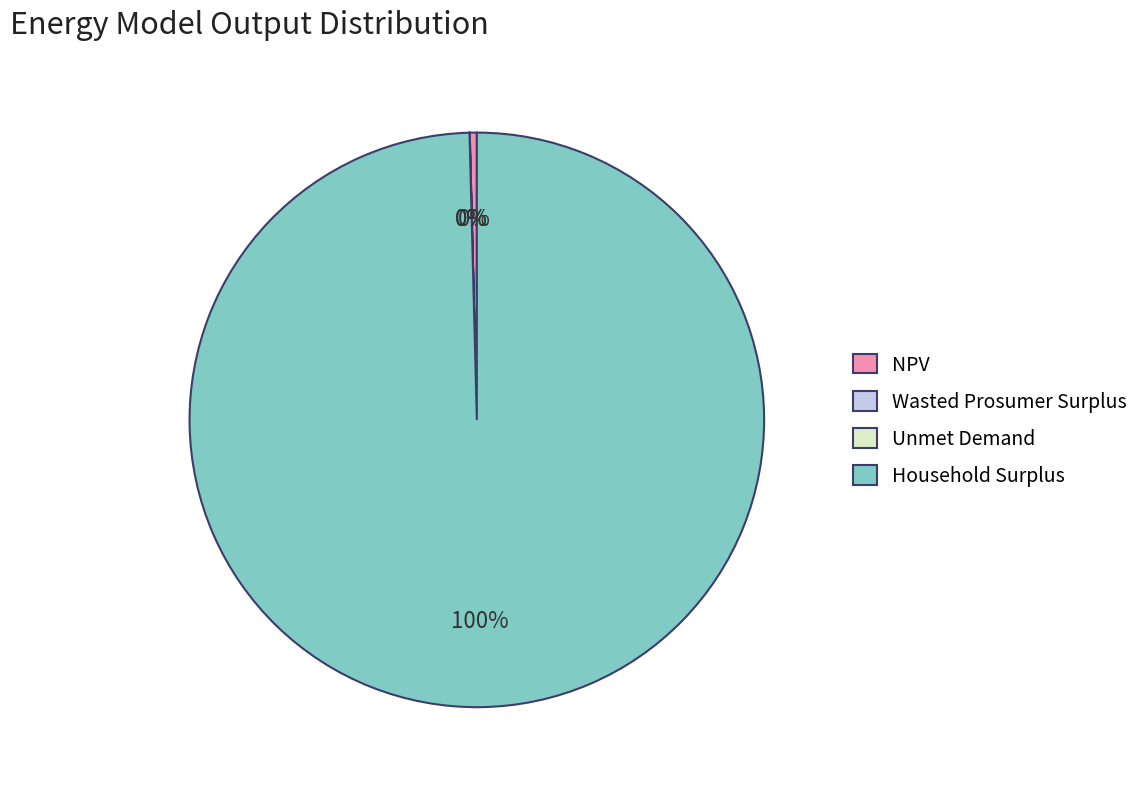

The NPV slice represents 0% of the pie. True or false?

True